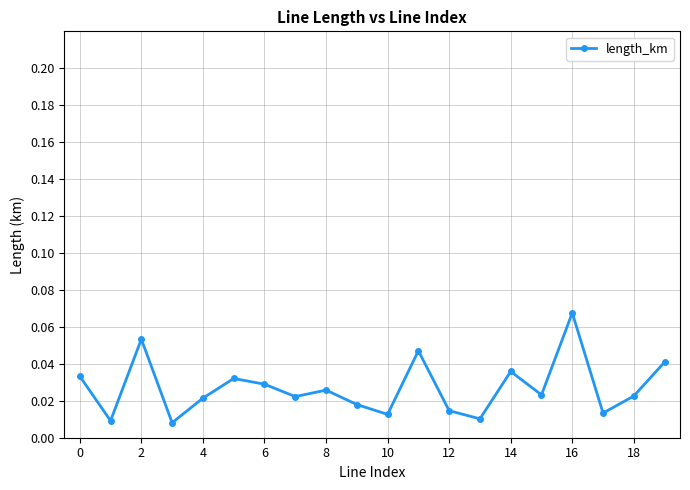

Count the values in the range 0 to 1.

20